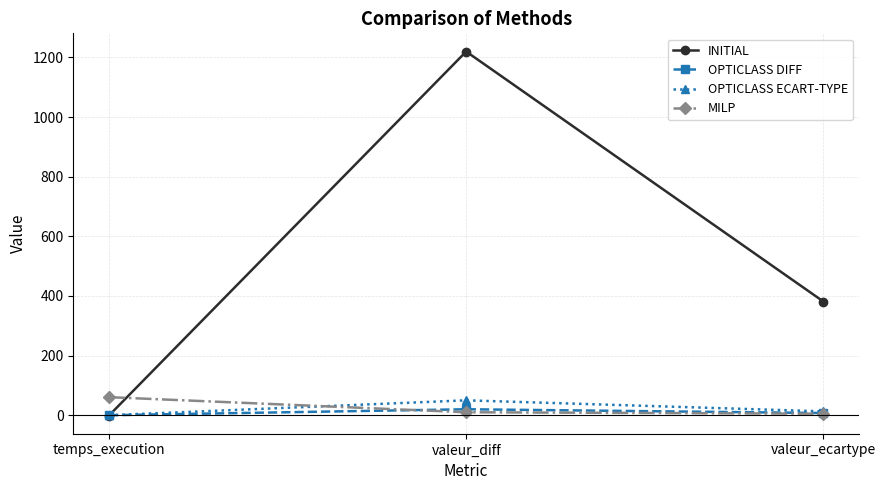

The MILP series shows 60.6 at temps_execution. True or false?

True